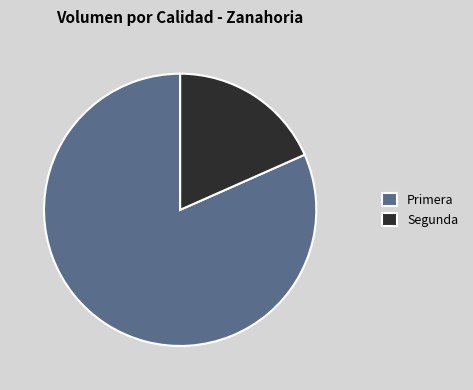

Approximately how many times larger is the value at Segunda compared to Primera?

0.2